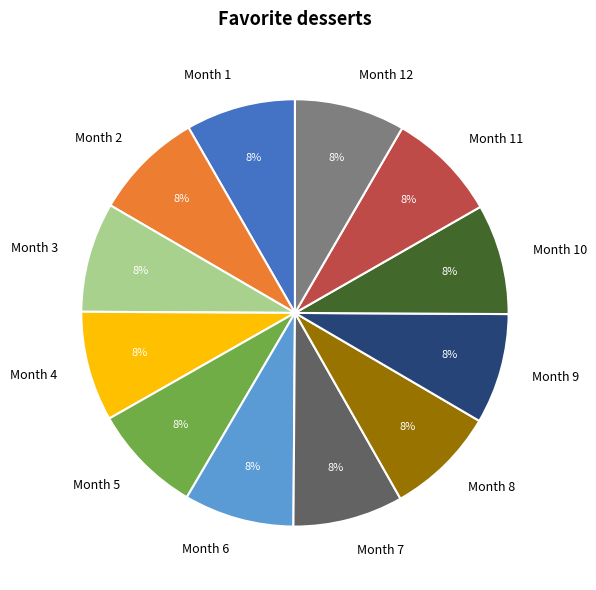

What is the ratio of the value at Month 1 to the value at Month 7?

1.0